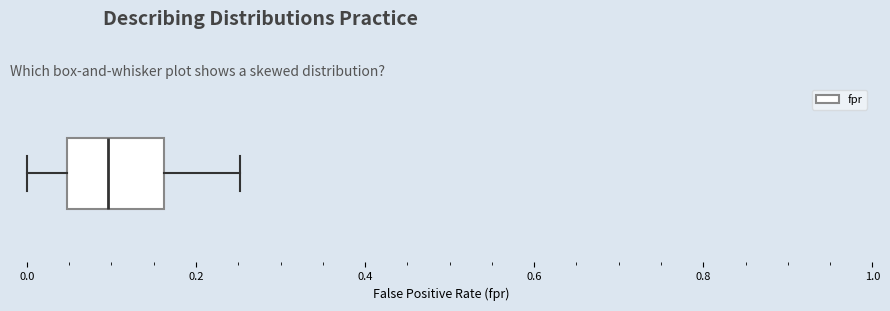

Transcribe this box plot: give where the median line is, the range the box spans, and where the two whiskers end, as read against the x-axis. The values are not printed on the chart, so give them approximately, as read against the axis.

median 0.10, box 0.04 to 0.16, whiskers 0.00 to 0.26